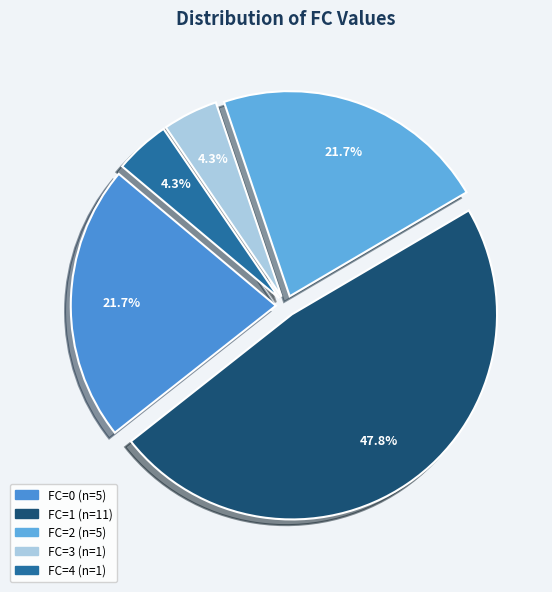

Rank the categories by value from highest to lowest.

FC_1, FC_0, FC_2, FC_3, FC_4